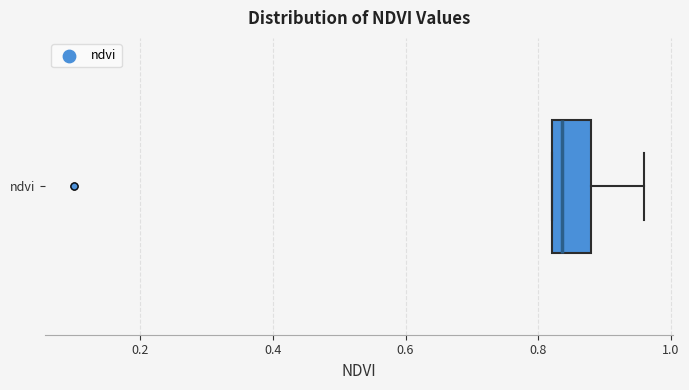

Where is the left edge of the box for ndvi on the x-axis? The values are not printed on the chart, so give them approximately, as read against the axis.

0.82